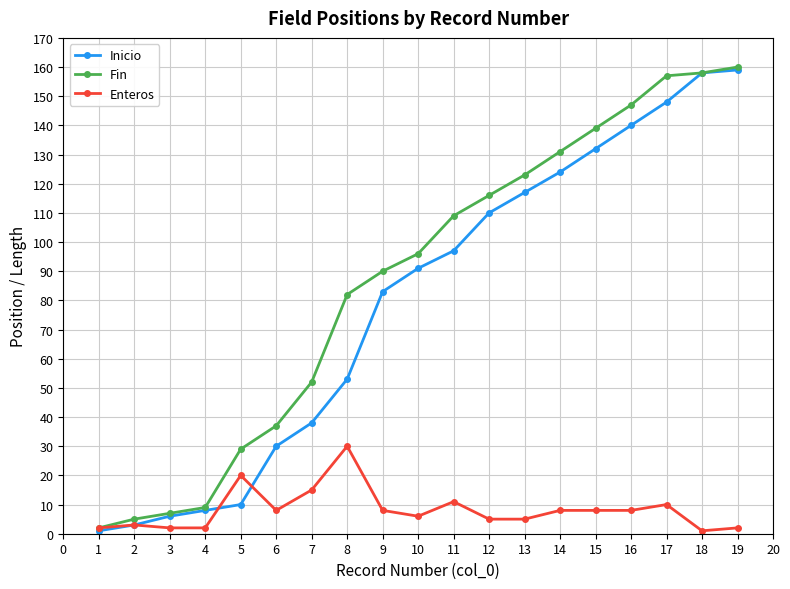

How many data points in Fin are less than 96?

9